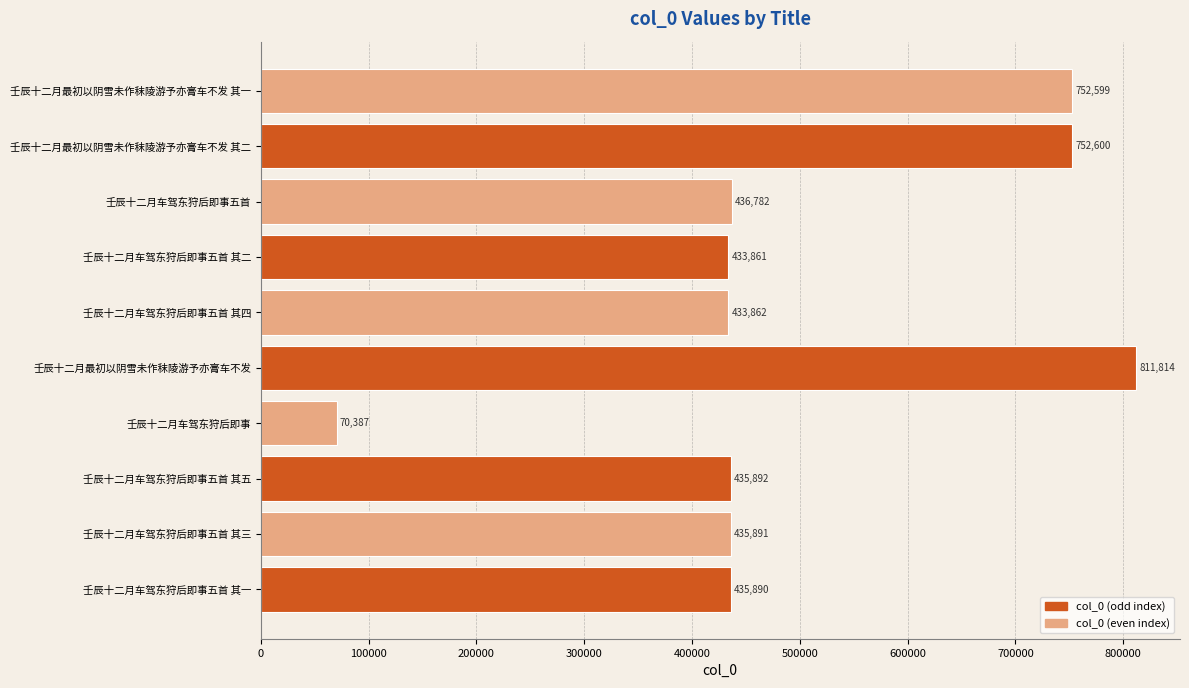

What is the average value?

499958